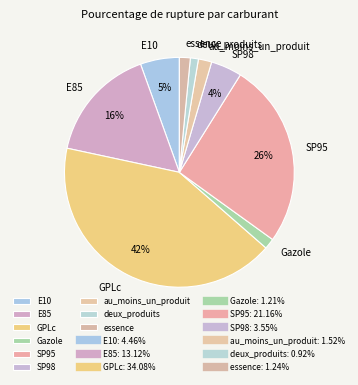

To the nearest percent, what is the combined percentage of E85 and essence?

18%